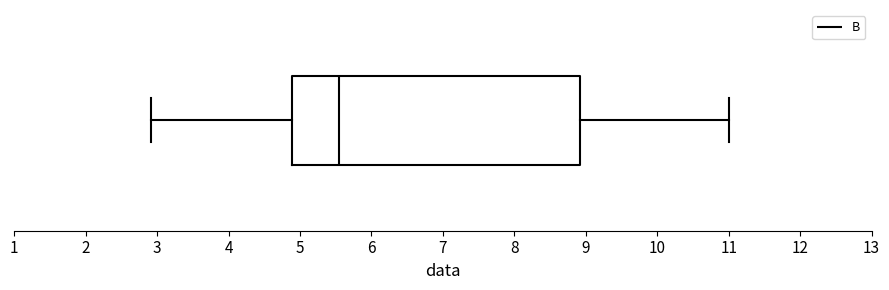

Where is the right edge of the box on the x-axis? The values are not printed on the chart, so give them approximately, as read against the axis.

8.9